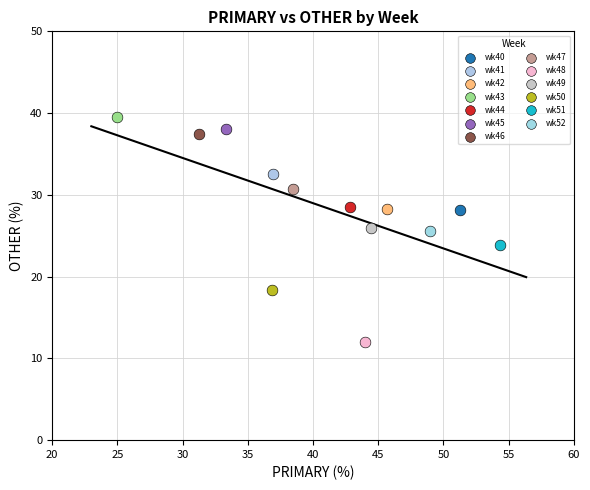

Which series reaches the maximum Y coordinate?

wk43